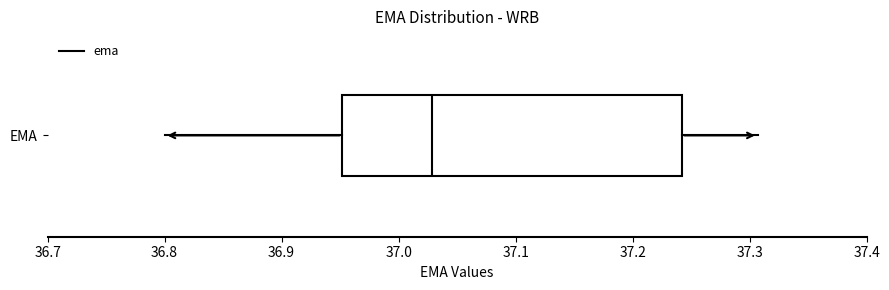

Where is the left edge of the box for EMA on the x-axis? The values are not printed on the chart, so give them approximately, as read against the axis.

36.95